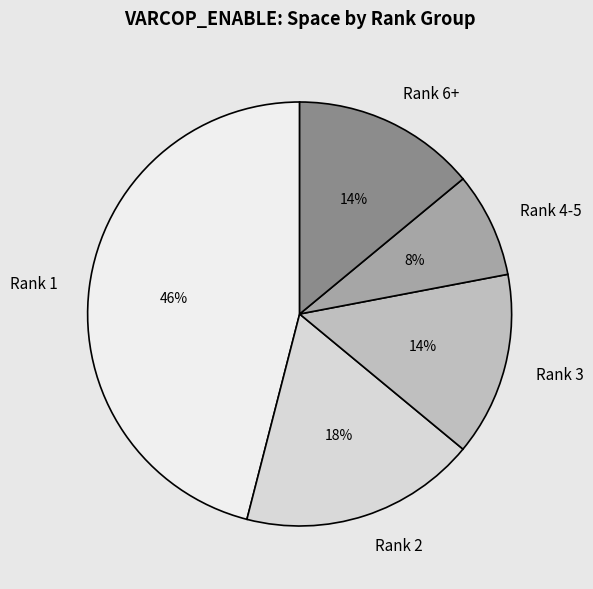

Is there a majority slice in this chart?

No